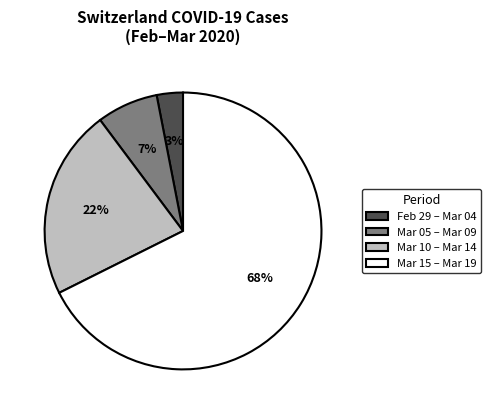

Which category accounts for the majority?

Mar 15 – Mar 19